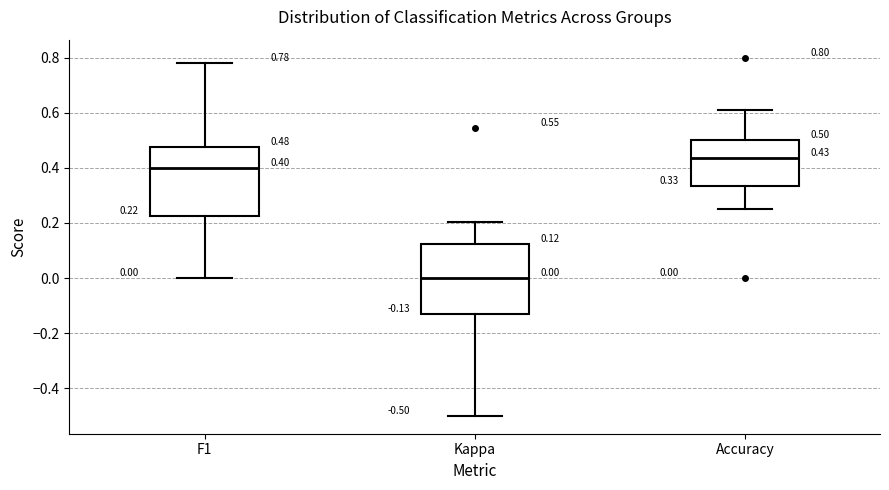

Which box's median line is the lowest?

Kappa